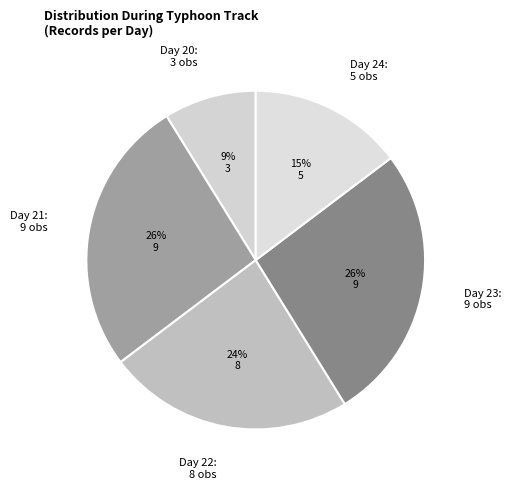

To the nearest percent, what portion does Day 20: 3 obs represent?

9%